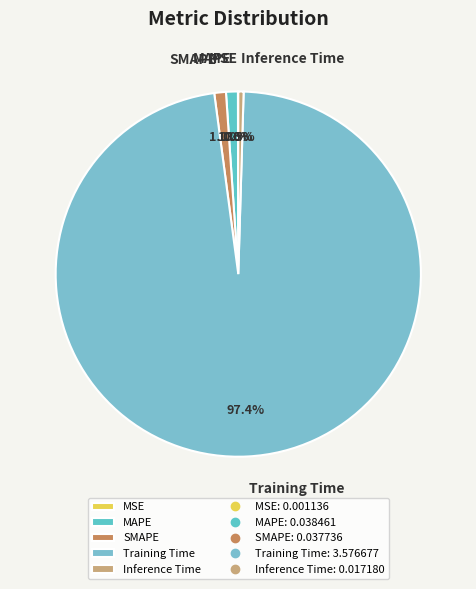

Combined, what portion of the pie is MAPE and Inference Time?

1.5%